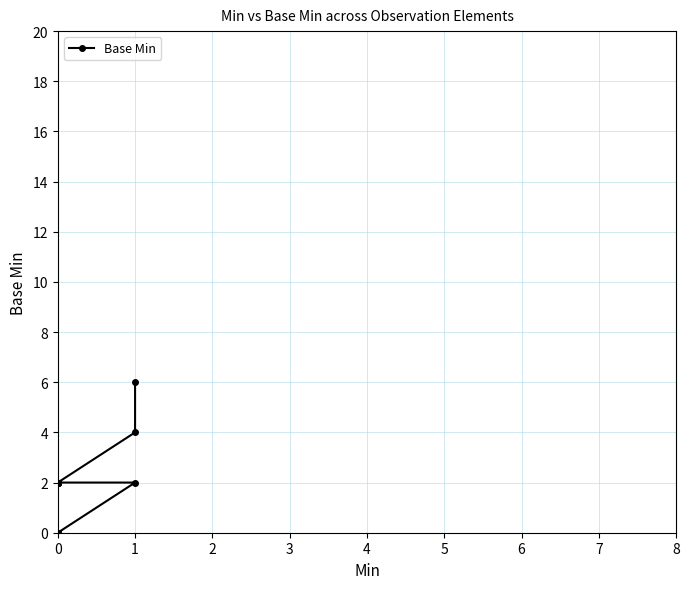

What is the value of the 7th point from the left?

2